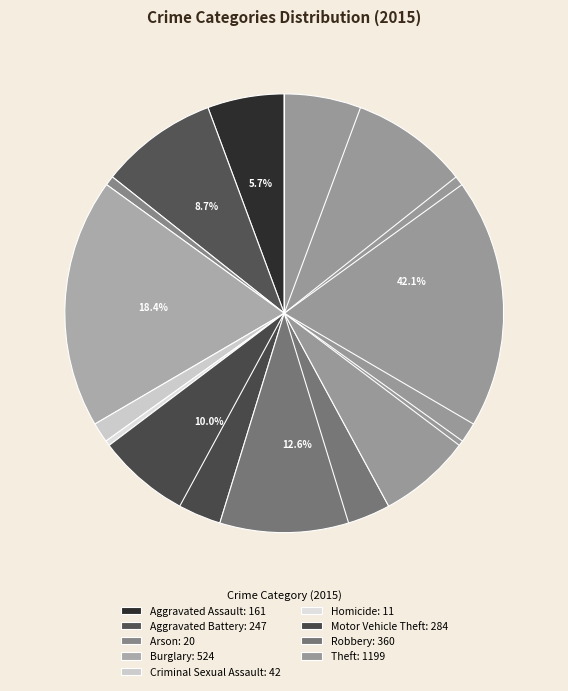

To the nearest percent, what is the difference between the Criminal Sexual Assault and Homicide slice percentages?

1%